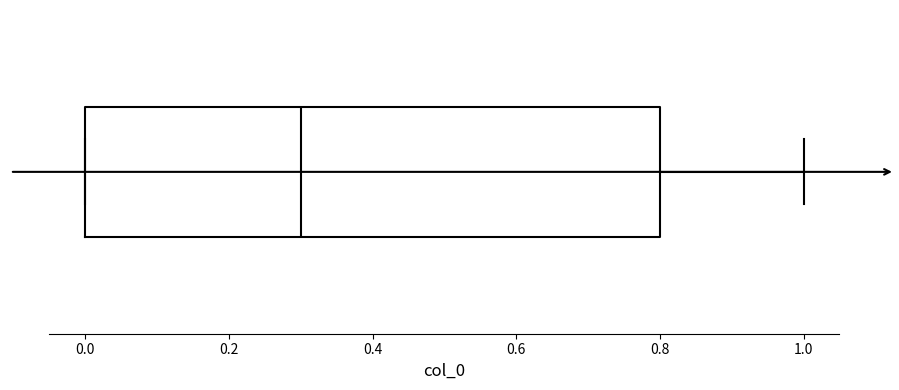

Transcribe this box plot: give where the median line is, the range the box spans, and where the two whiskers end, as read against the x-axis. The values are not printed on the chart, so give them approximately, as read against the axis.

median 0.3, box 0.0 to 0.8, whiskers 0.0 to 1.0